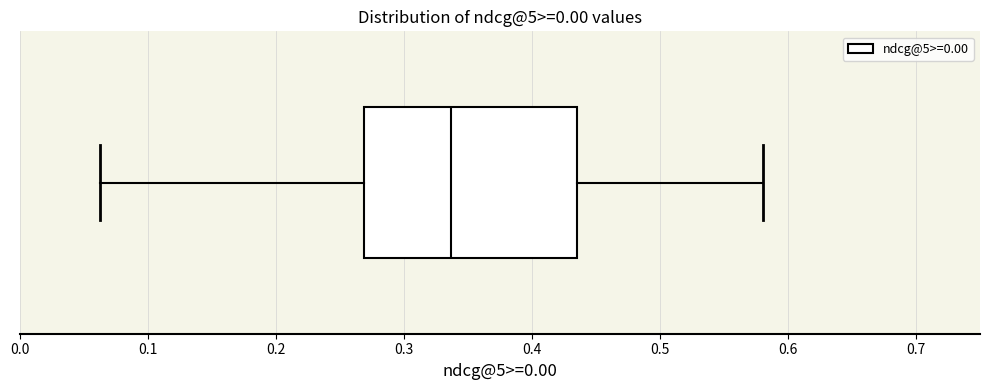

Transcribe this box plot: give where the median line is, the range the box spans, and where the two whiskers end, as read against the x-axis. The values are not printed on the chart, so give them approximately, as read against the axis.

median 0.34, box 0.27 to 0.44, whiskers 0.06 to 0.58